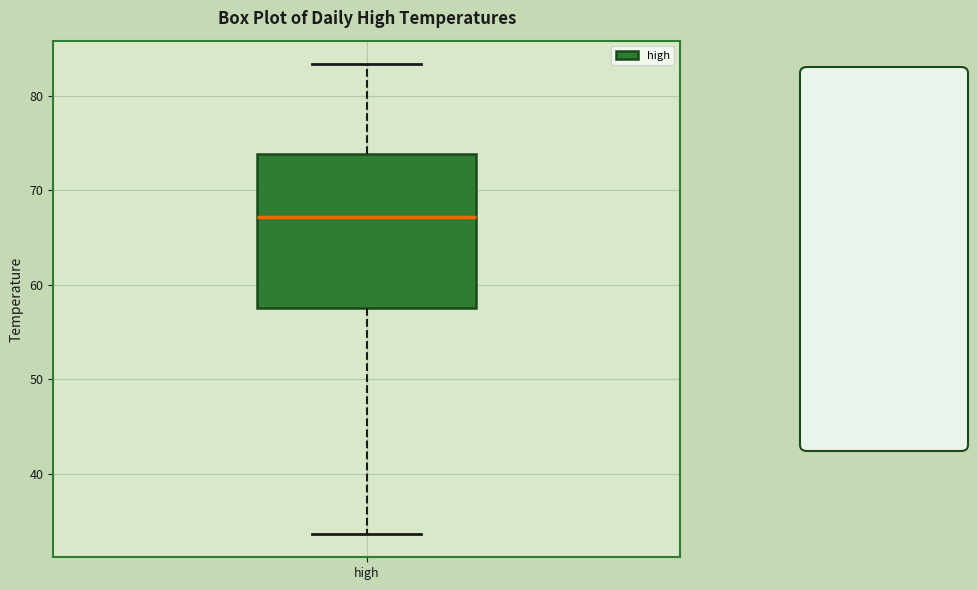

Where is the upper edge of the box for high on the y-axis? The values are not printed on the chart, so give them approximately, as read against the axis.

74